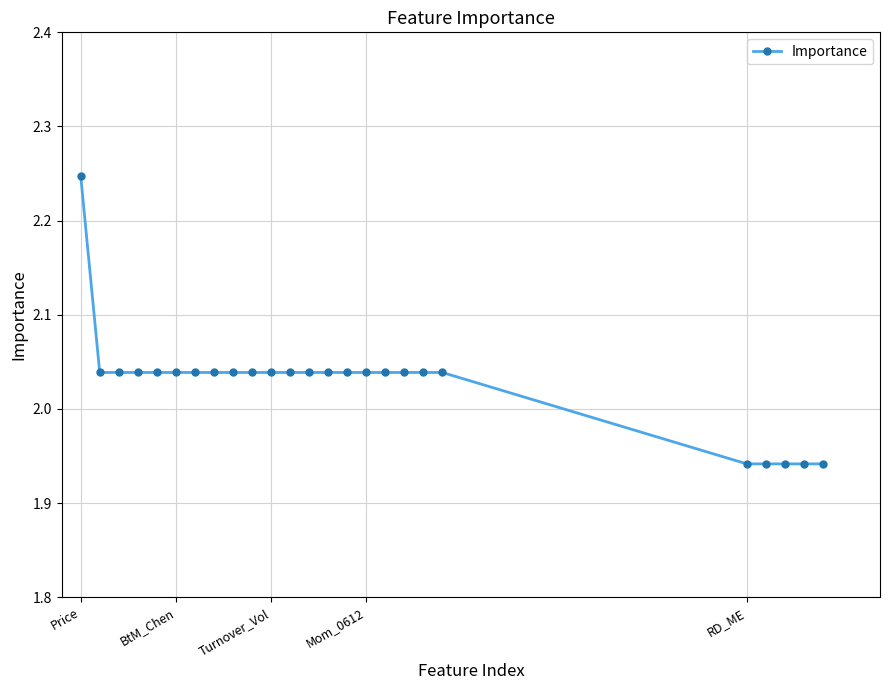

How many values are between 2 and 3?

20